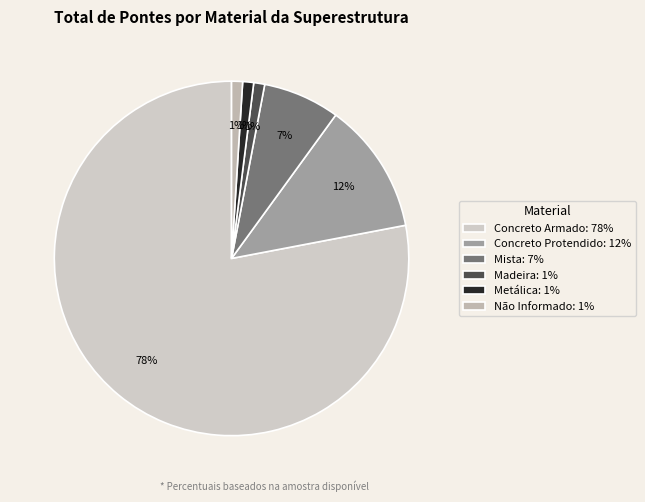

To the nearest percent, what is the average slice percentage?

17%